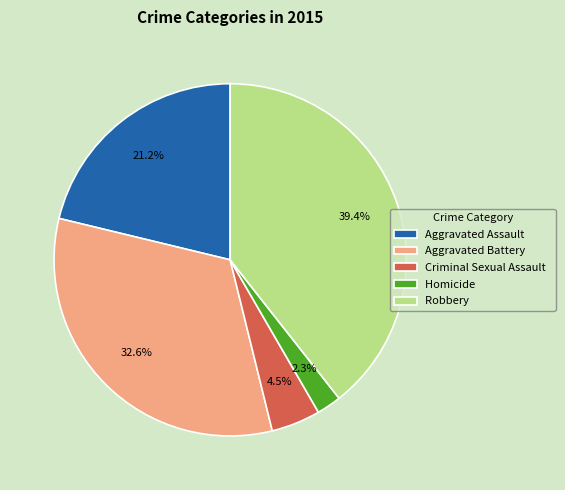

How many slices are in this pie chart?

5